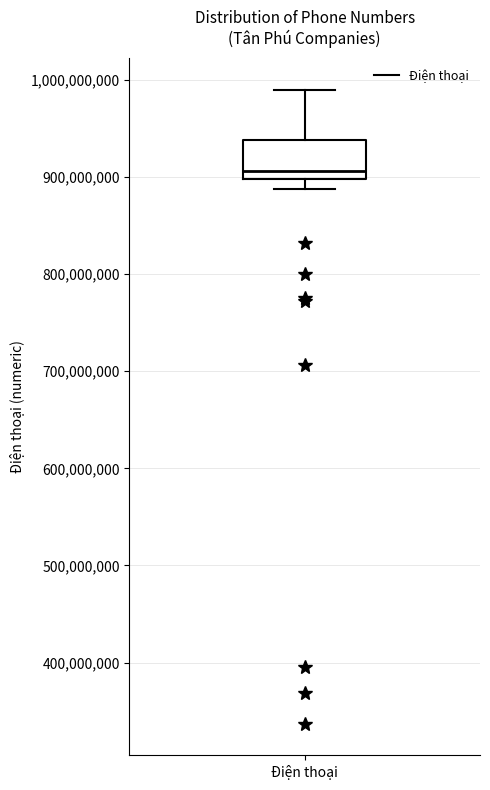

Transcribe this box plot: give where the median line is, the range the box spans, and where the two whiskers end, as read against the y-axis. The values are not printed on the chart, so give them approximately, as read against the axis.

median 910000000, box 900000000 to 940000000, whiskers 890000000 to 990000000